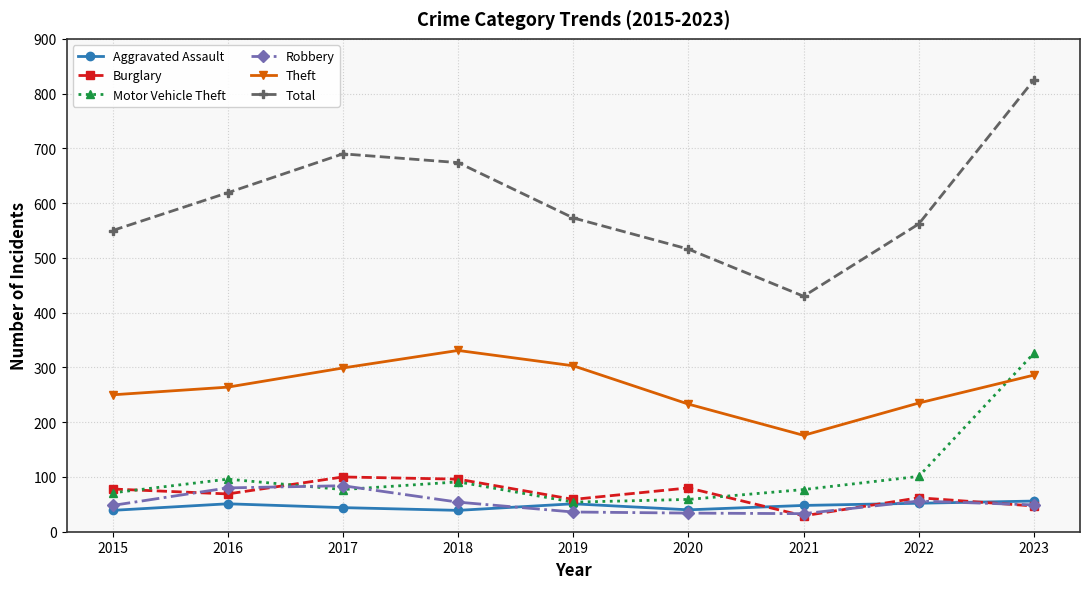

What is the minimum value for Theft?

176